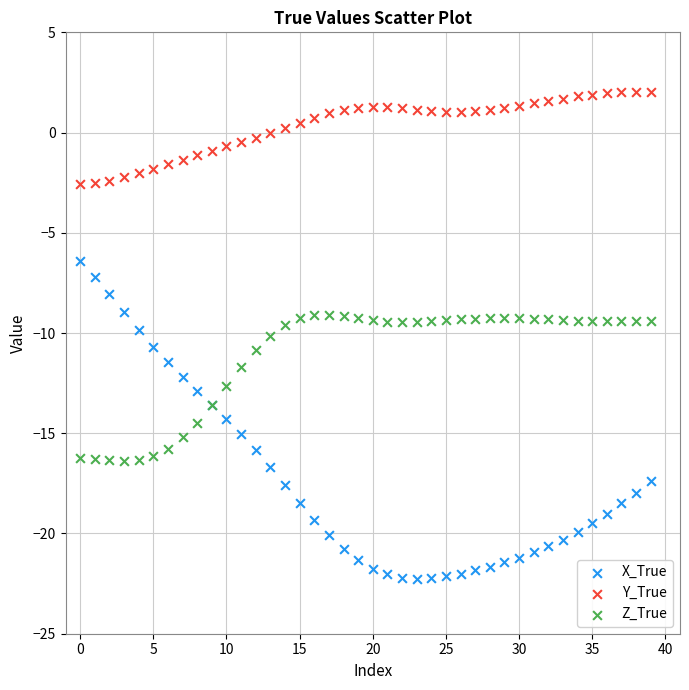

What are all the series names shown in the legend?

X_True, Y_True, Z_True